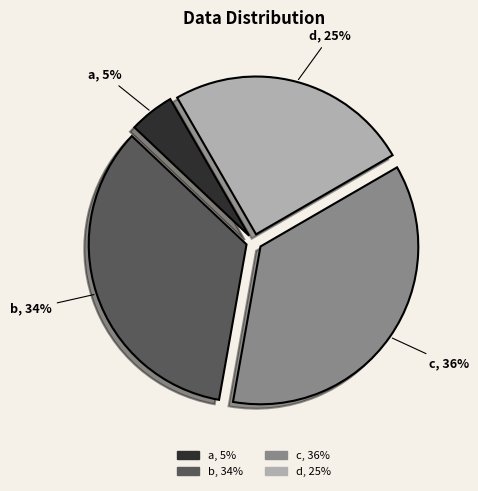

What percentage is the d slice, to the nearest percent?

25%